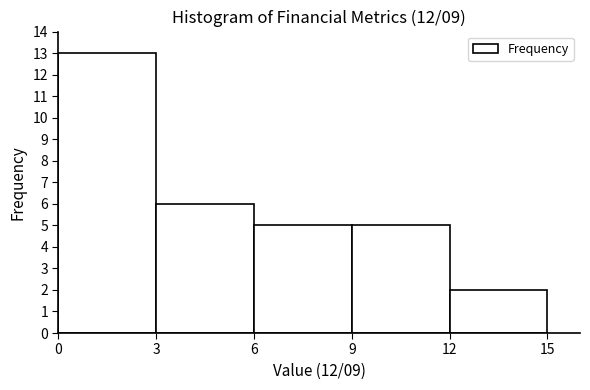

Reading left to right, transcribe this chart: for each bar, give the range it covers on the x-axis and its height. The values are not printed on the chart, so give them approximately, as read against the axis.

0 to 3: 13
3 to 6: 6
6 to 9: 5
9 to 12: 5
12 to 15: 2